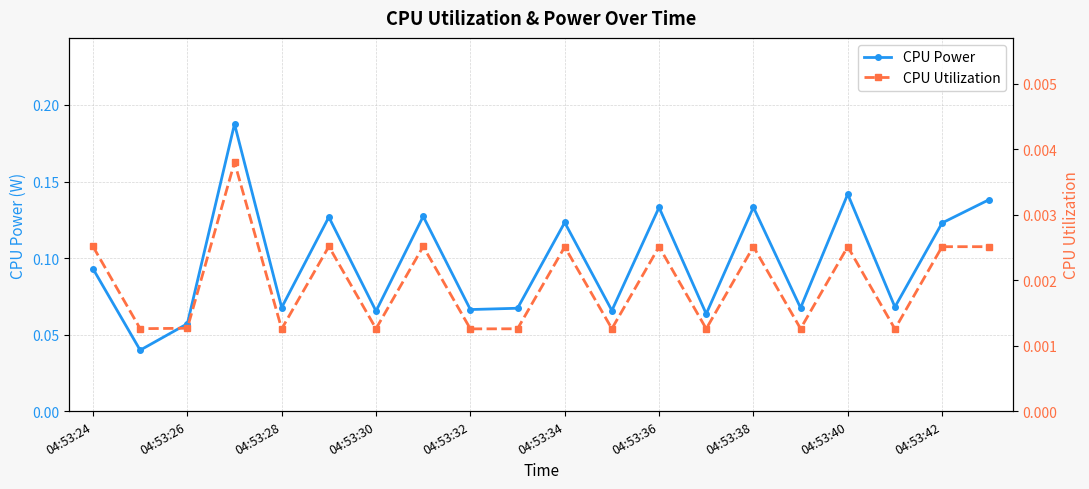

Rank the series by their maximum value, from lowest to highest.

CPU Utilization, CPU Power